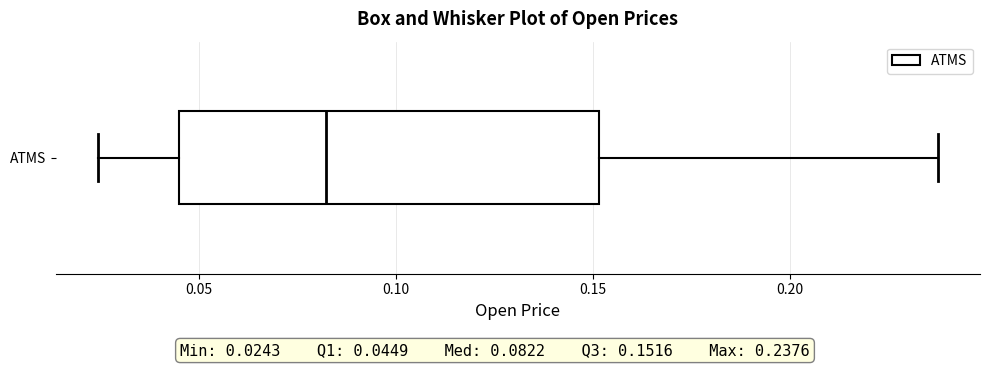

Read this box plot against the x-axis: the position of the median line, the range covered by the box, and the ends of both whiskers. The values are not printed on the chart, so give them approximately, as read against the axis.

median 0.080, box 0.045 to 0.150, whiskers 0.025 to 0.240